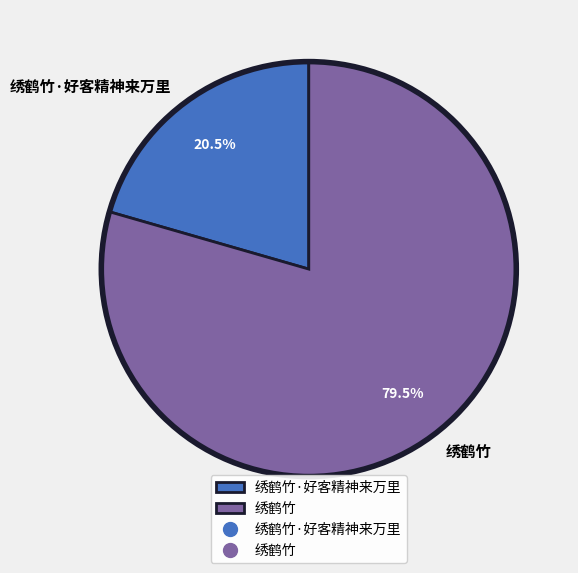

What percentage is NOT represented by 绣鹤竹·好客精神来万里?

79.5%